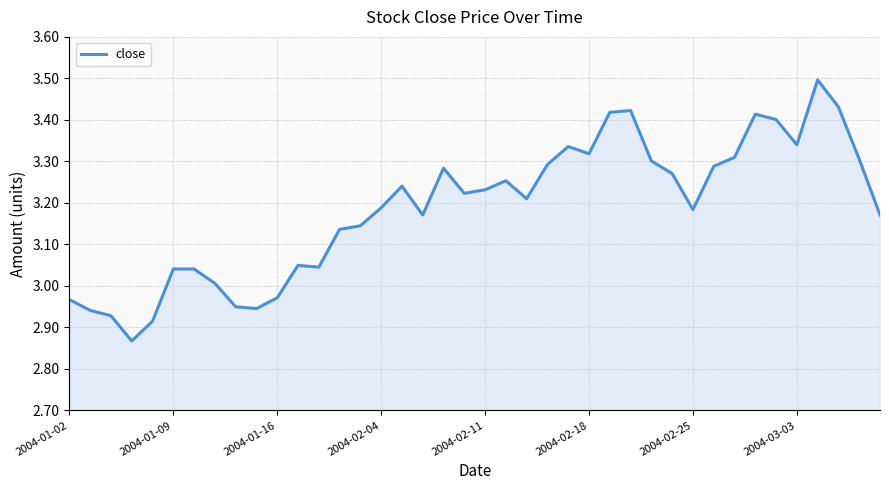

What is the maximum value shown in the chart?

3.5